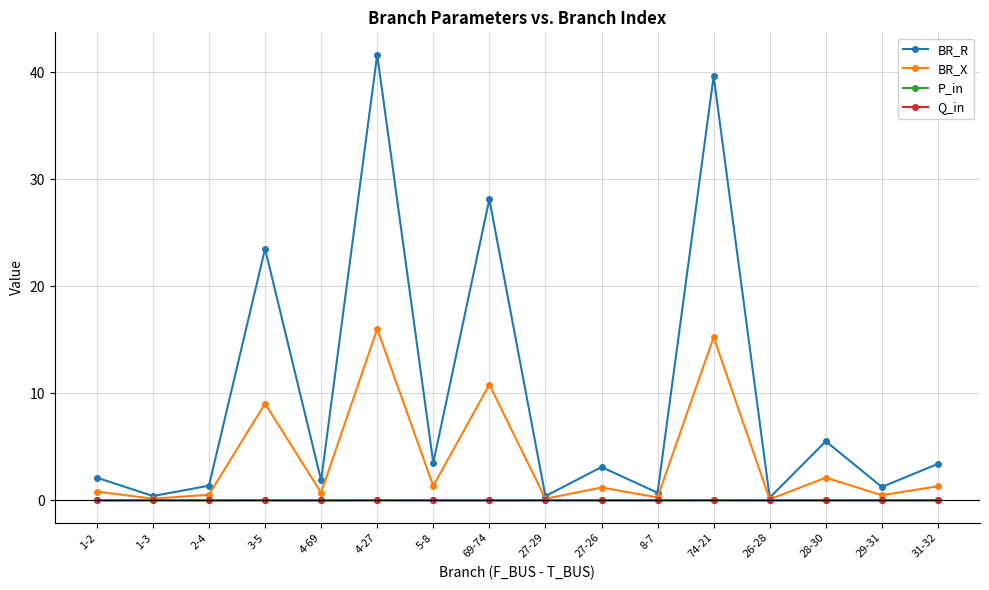

How many interior local peaks does the BR_R series have?

6